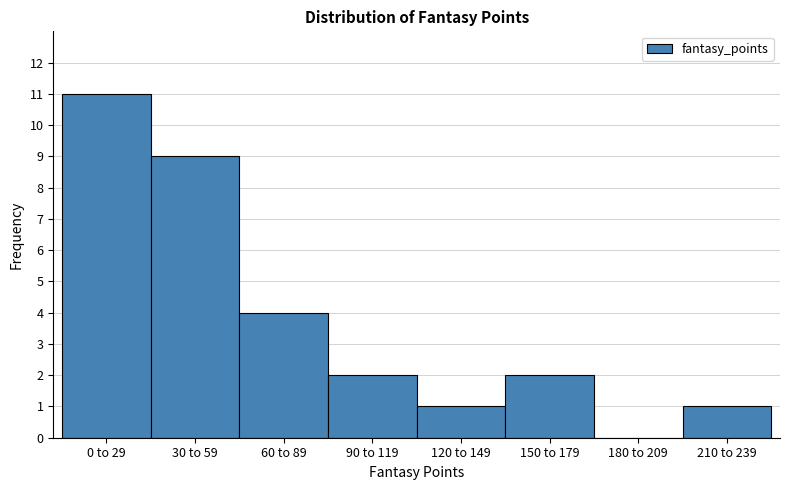

Where is the data nearest to the value 5?

60 to 89